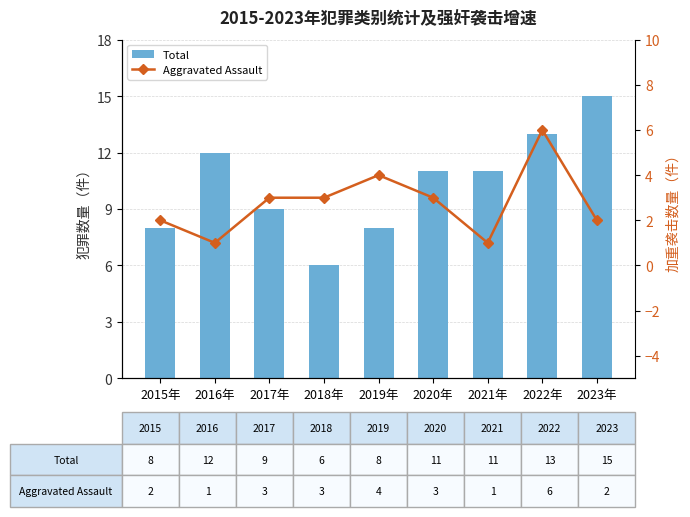

How many groups of bars are there?

9